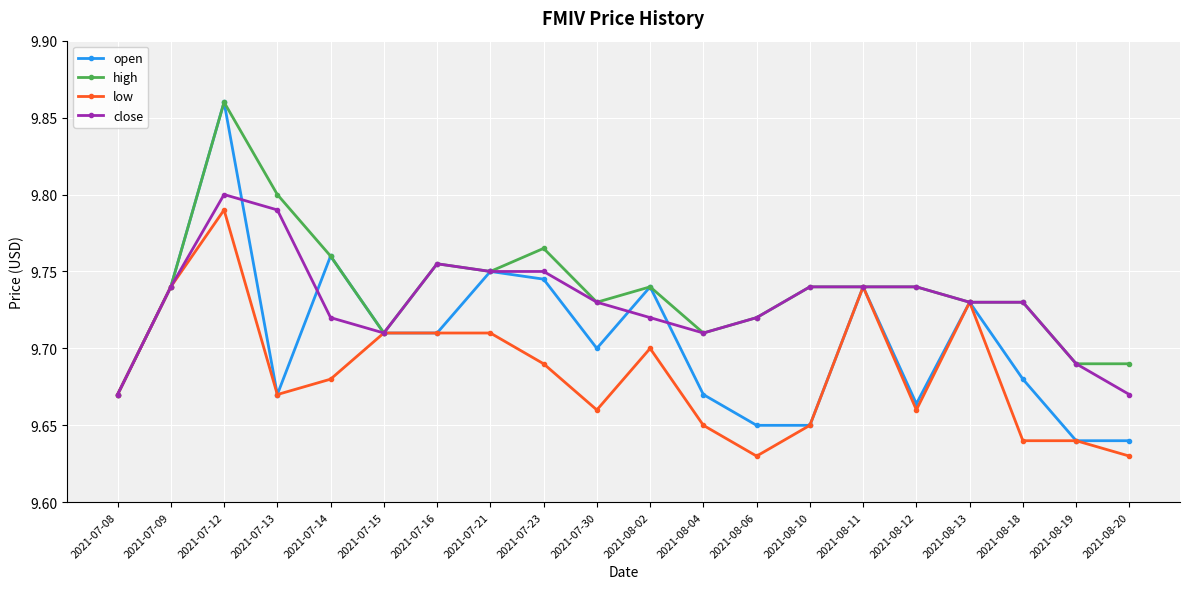

Rank the series by their average value, from highest to lowest.

high, close, open, low